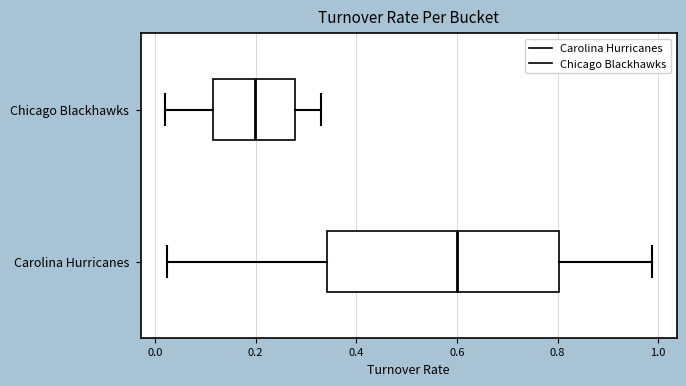

Where does the median line of the box for Chicago Blackhawks sit on the x-axis? The values are not printed on the chart, so give them approximately, as read against the axis.

0.20